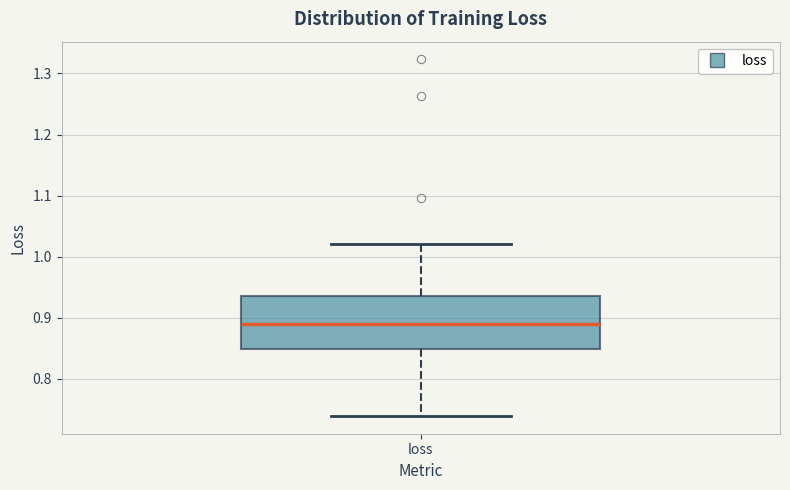

Where does the upper whisker of the box for loss end on the y-axis? The values are not printed on the chart, so give them approximately, as read against the axis.

1.02